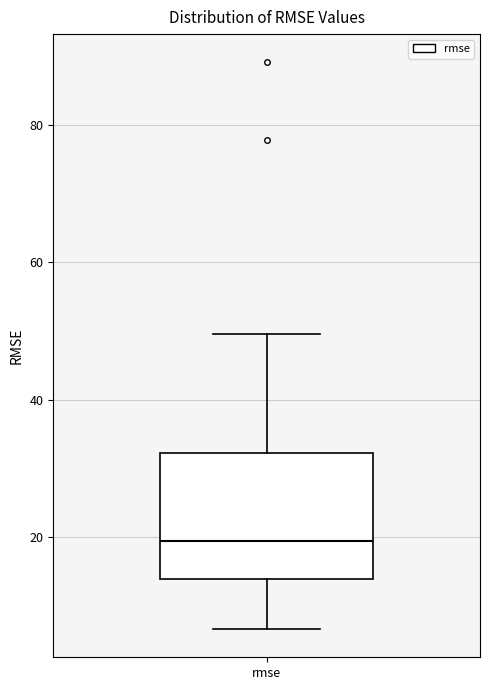

Read this box plot against the y-axis: the position of the median line, the range covered by the box, and the ends of both whiskers. The values are not printed on the chart, so give them approximately, as read against the axis.

median 20, box 14 to 32, whiskers 6 to 50